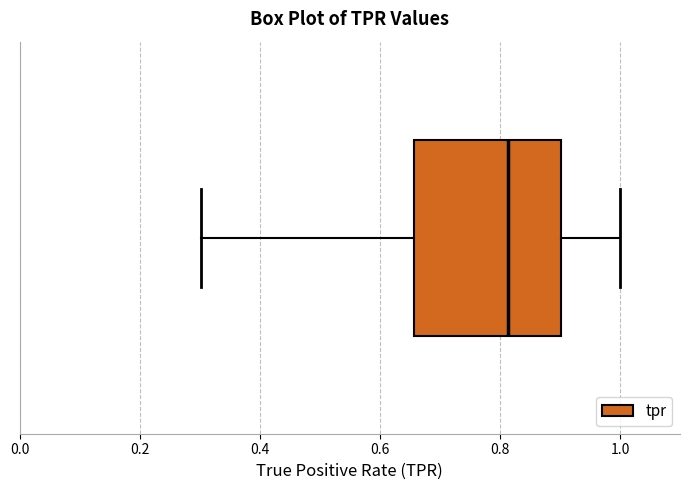

Where does the right whisker of the box end on the x-axis? The values are not printed on the chart, so give them approximately, as read against the axis.

1.00